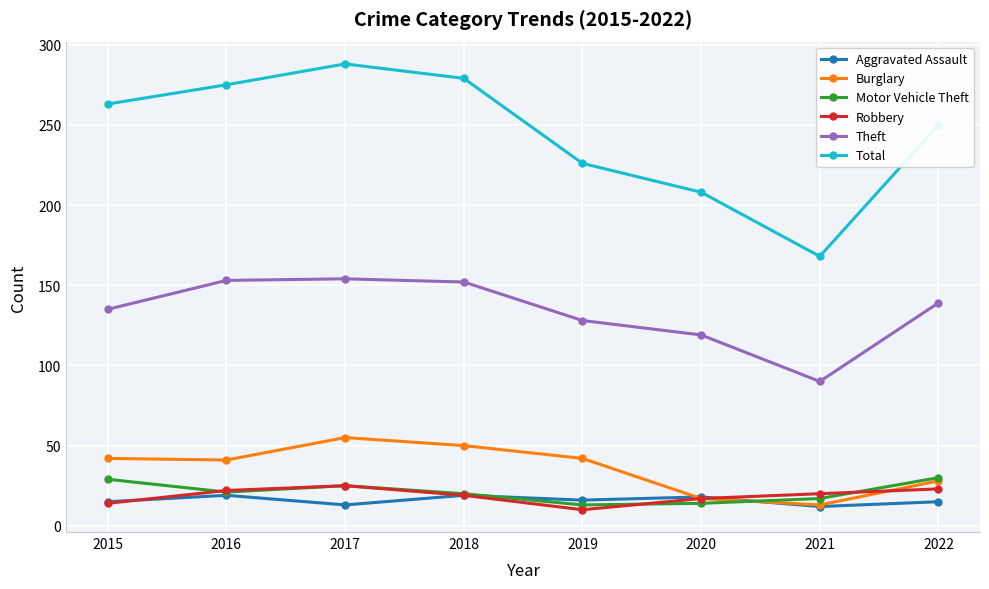

What is the sum of all Robbery values?

150